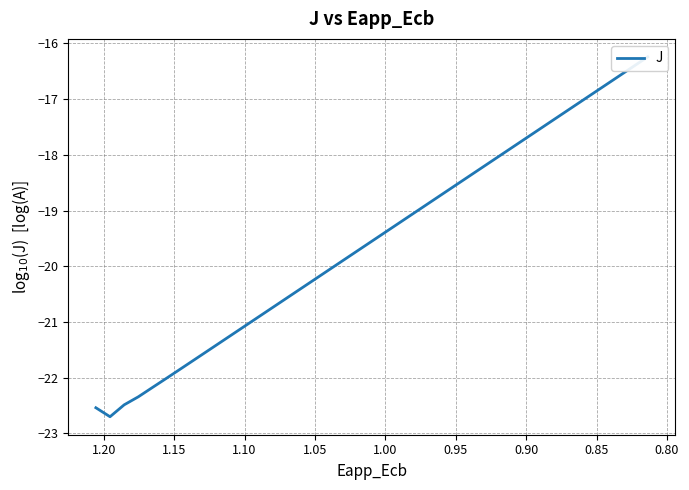

The value at 15 is -7.7. True or false?

False